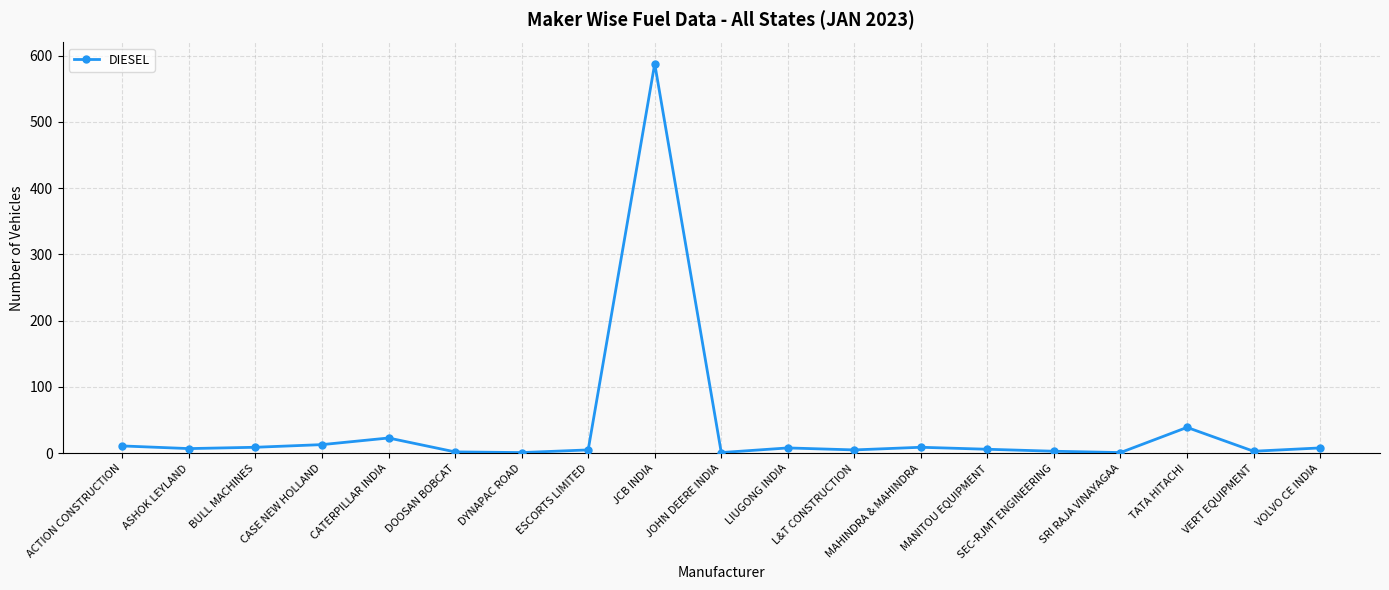

Where is the data nearest to the value 294?

TATA HITACHI